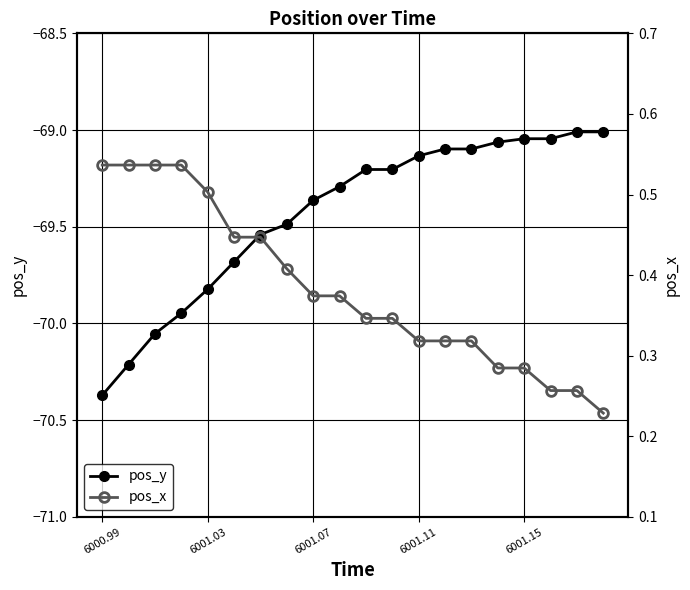

True or false: pos_y has more than 0 interior local peaks.

False